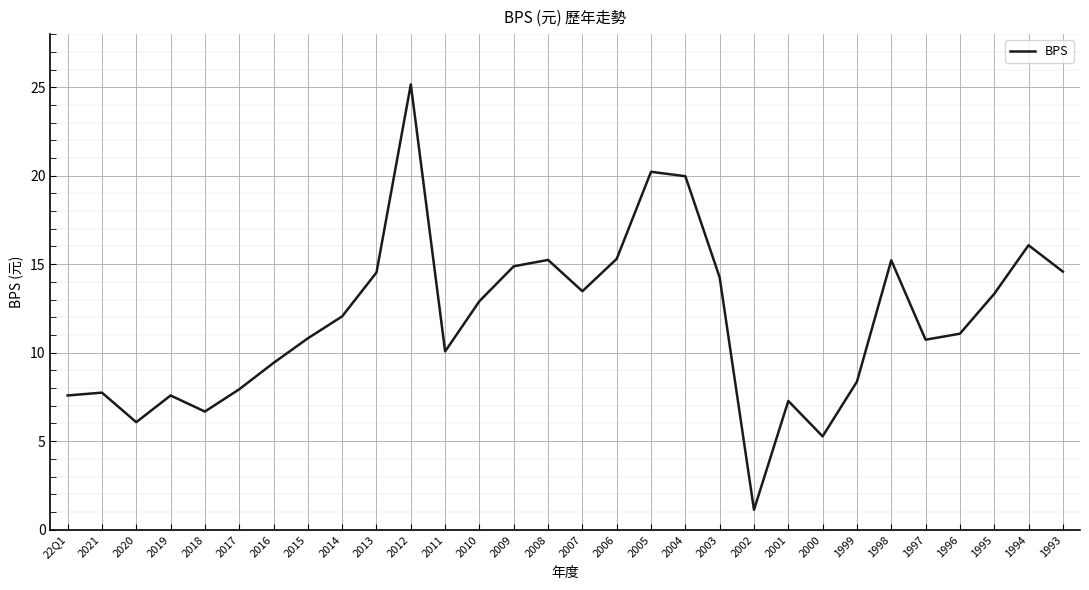

Approximately how many times larger is the value at 1997 compared to 2012?

0.4